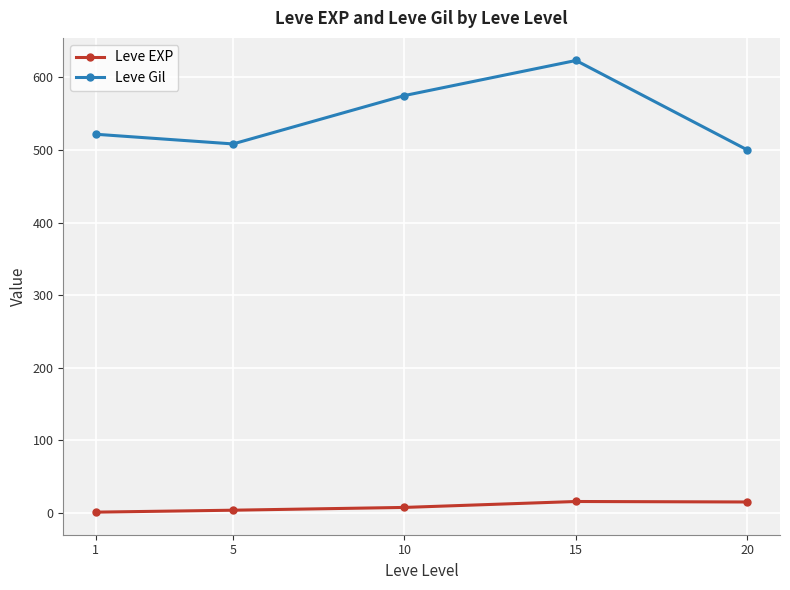

What is the sum of the Leve EXP values at 15 and 10?

23.2